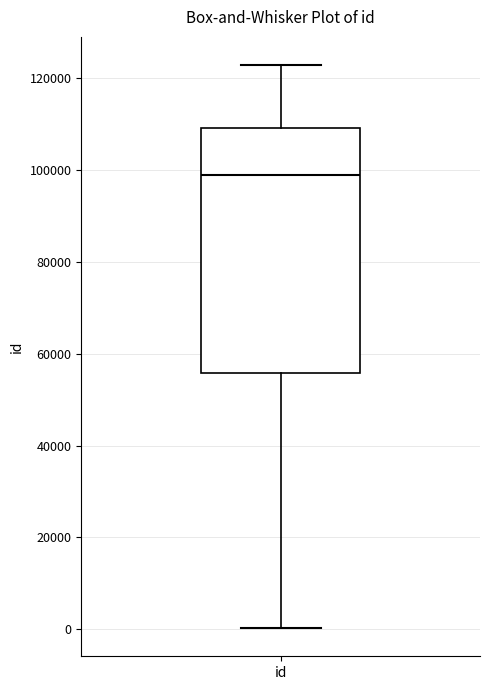

Read this box plot against the y-axis: the position of the median line, the range covered by the box, and the ends of both whiskers. The values are not printed on the chart, so give them approximately, as read against the axis.

median 98000, box 56000 to 110000, whiskers 0 to 122000